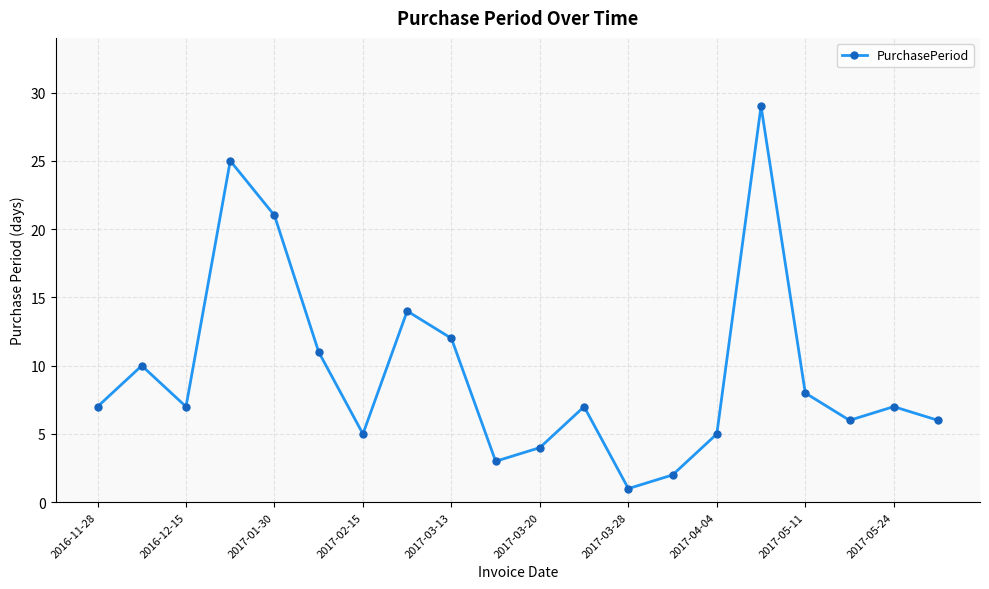

How many lines are shown in the chart?

1